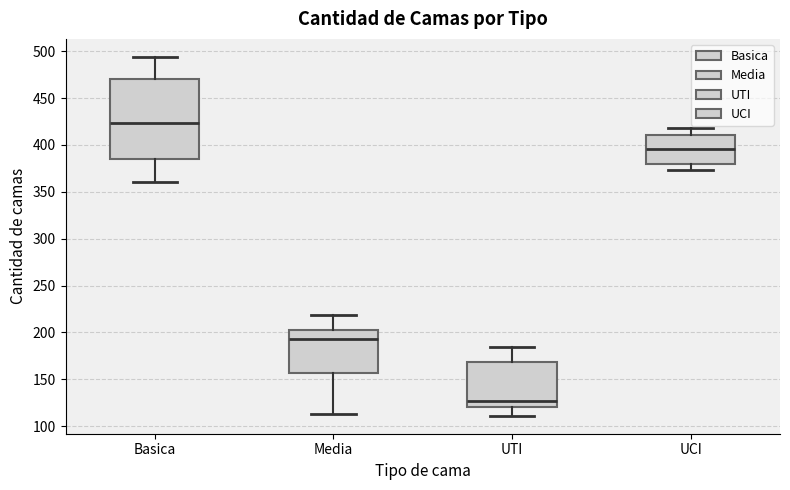

Where does the lower whisker of the box for Media end on the y-axis? The values are not printed on the chart, so give them approximately, as read against the axis.

115